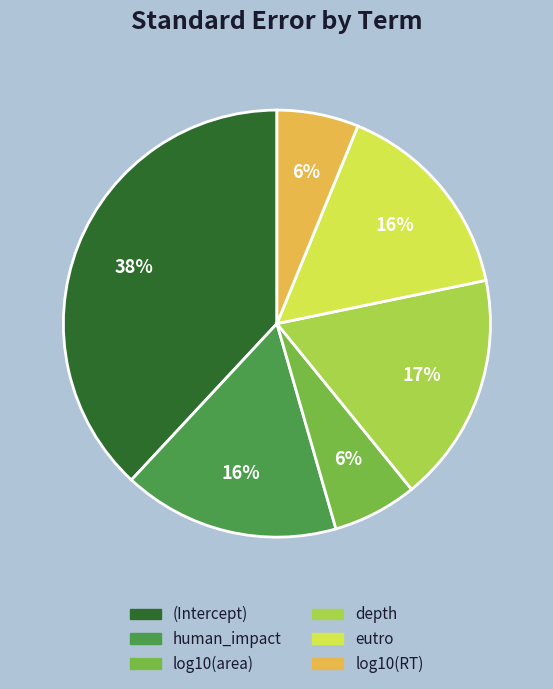

How many segments does this pie chart have?

6